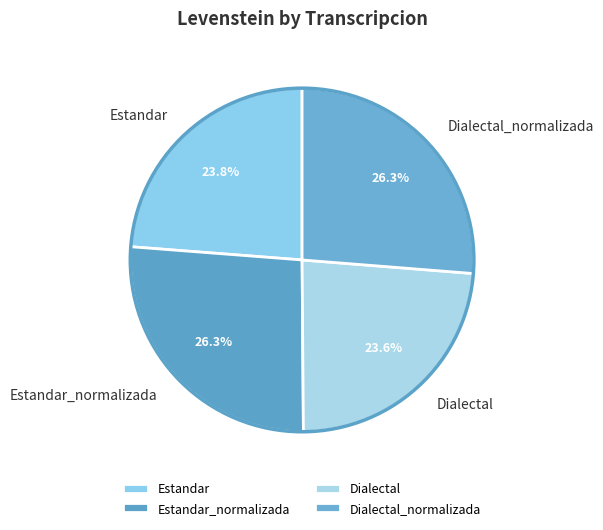

To the nearest percent, what is the combined percentage of Dialectal_normalizada and Estandar?

50%